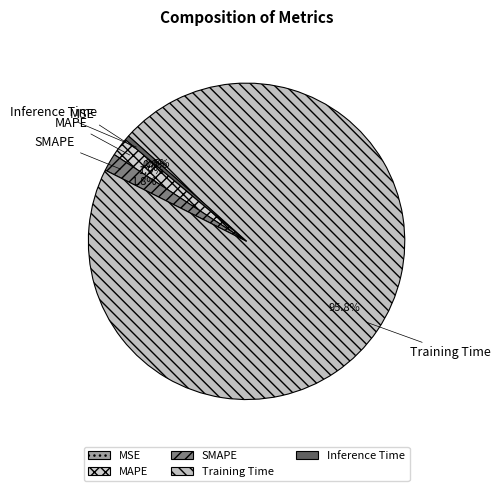

What is the smallest slice in the pie chart?

MSE